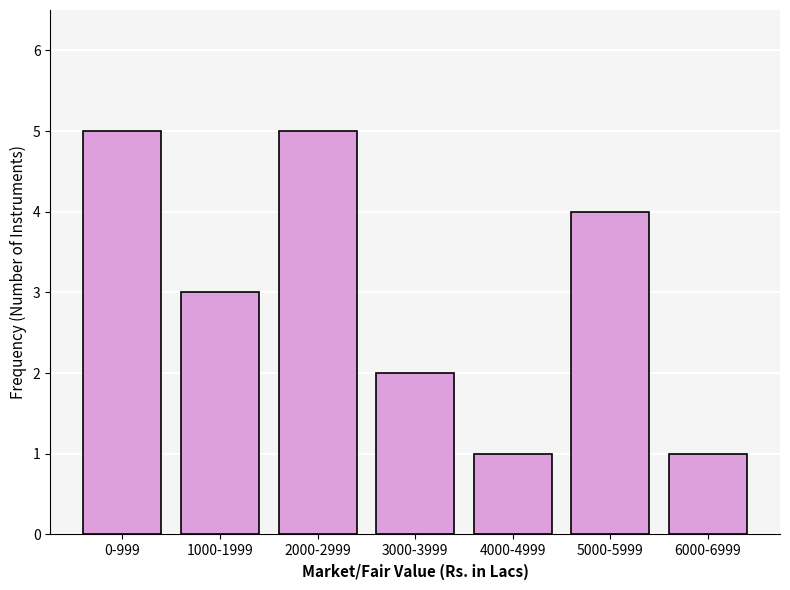

Reading left to right, what are all the values shown in this chart?

0-999=5	1000-1999=3	2000-2999=5	3000-3999=2	4000-4999=1	5000-5999=4	6000-6999=1